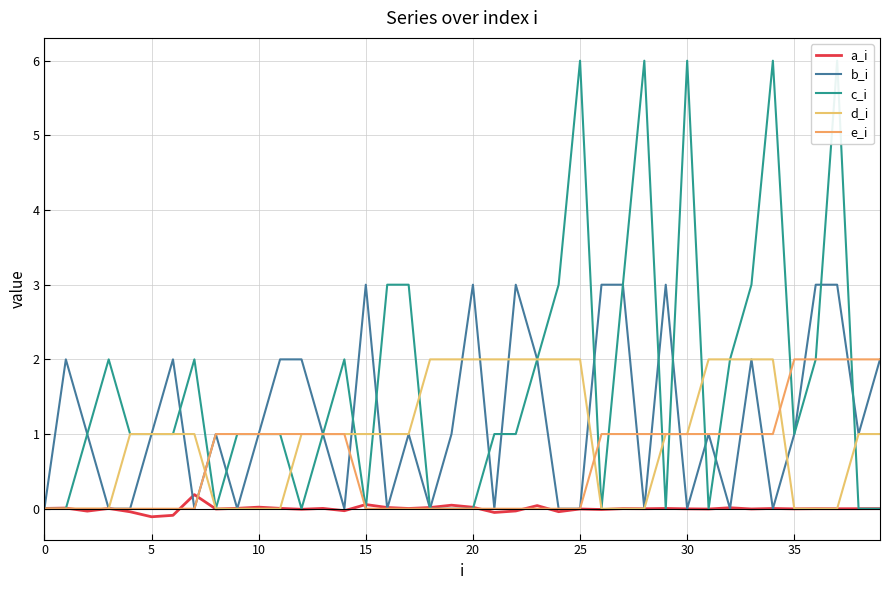

How many times do c_i and a_i cross each other?

8